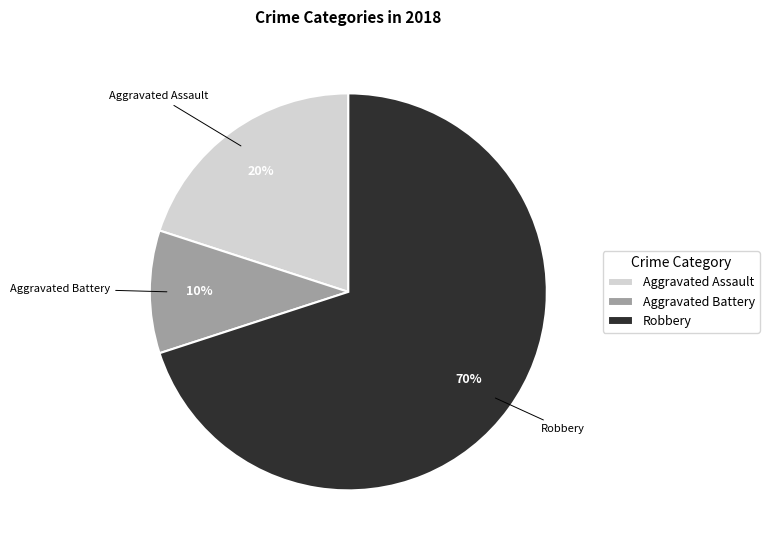

To the nearest percent, what portion does Aggravated Battery represent?

10%